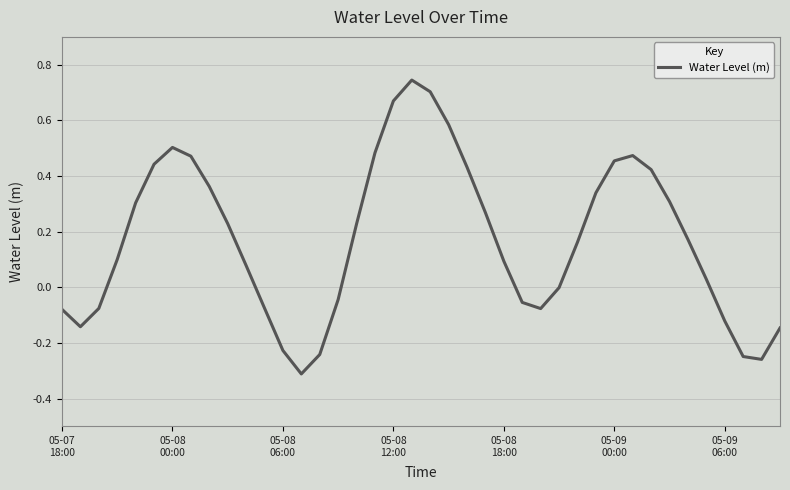

Is this an area chart (filled region under the line)?

No